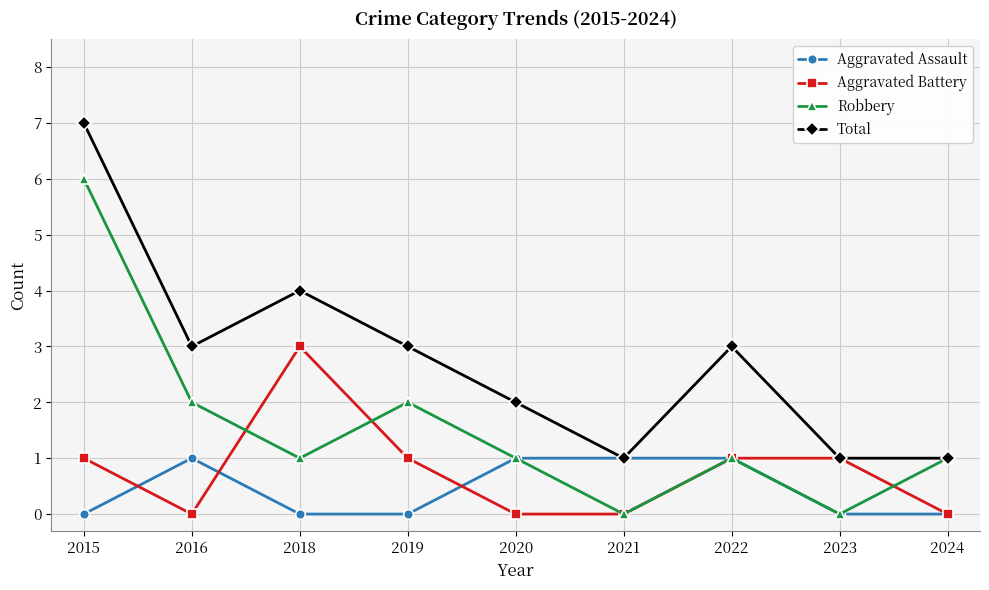

Which label corresponds to the largest value in the chart?

2015